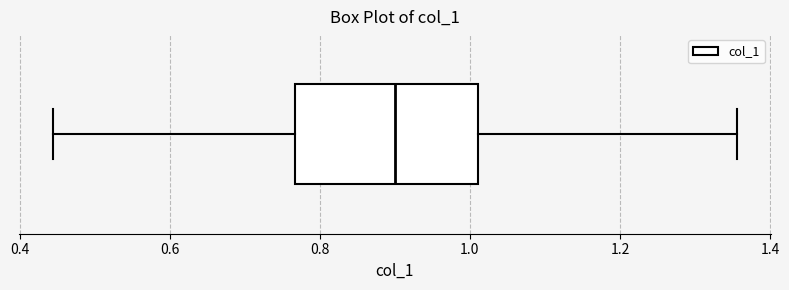

Read this box plot against the x-axis: the position of the median line, the range covered by the box, and the ends of both whiskers. The values are not printed on the chart, so give them approximately, as read against the axis.

median 0.90, box 0.76 to 1.02, whiskers 0.44 to 1.36